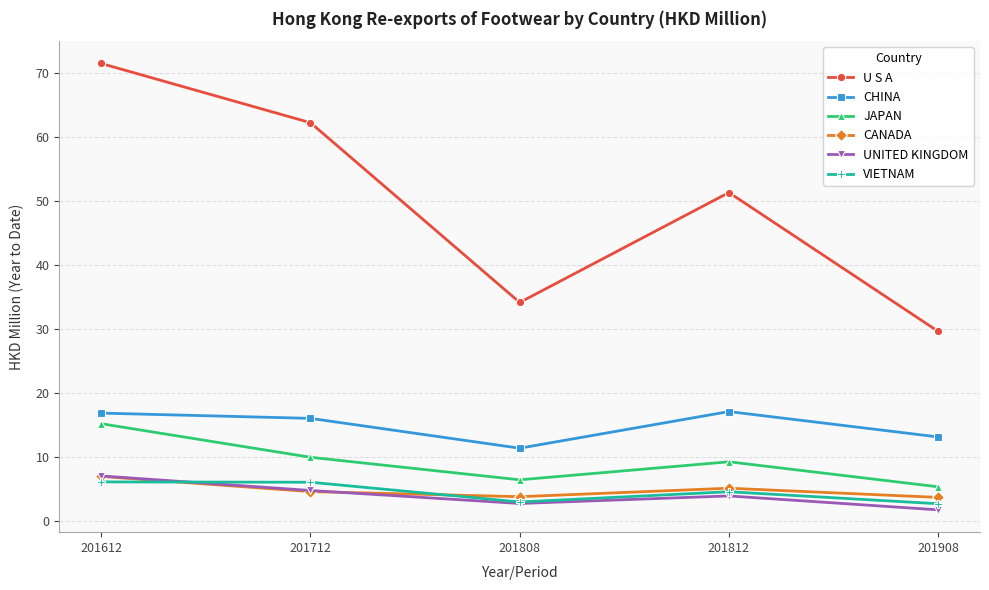

In CHINA, how many points are higher than both neighbors (excluding endpoints)?

1